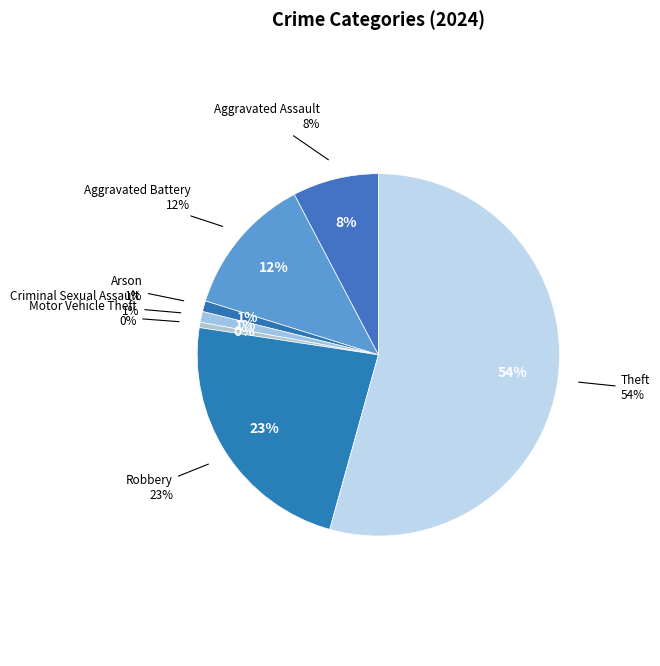

Rank the categories by value from lowest to highest.

Homicide, Motor Vehicle Theft, Arson, Criminal Sexual Assault, Aggravated Assault, Aggravated Battery, Robbery, Theft